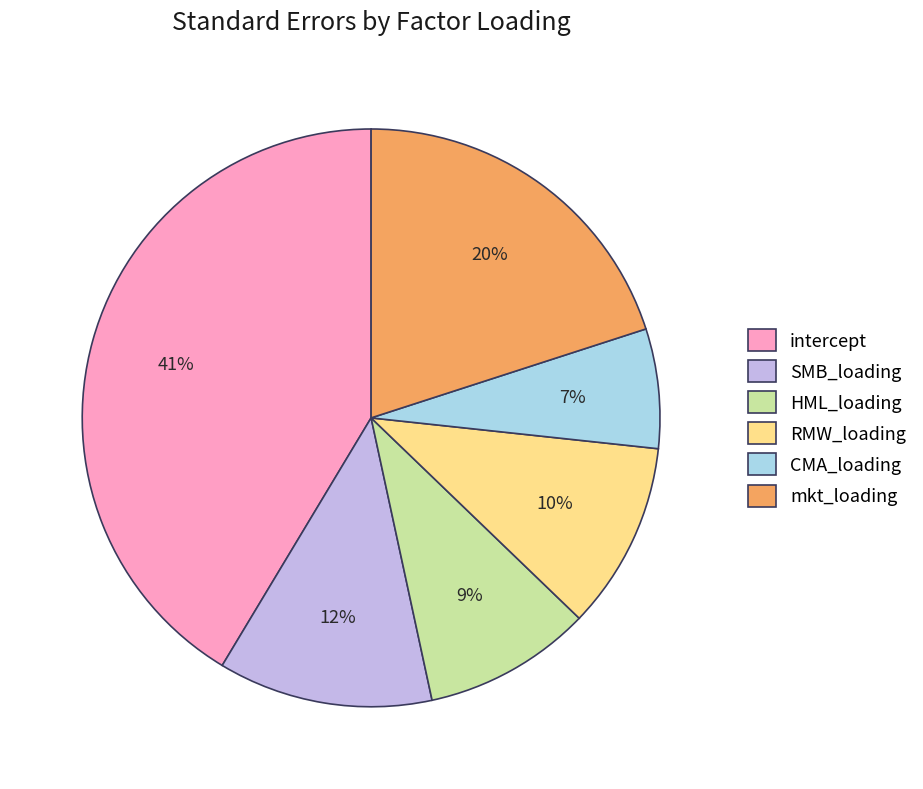

Between mkt_loading and intercept, which is larger?

intercept